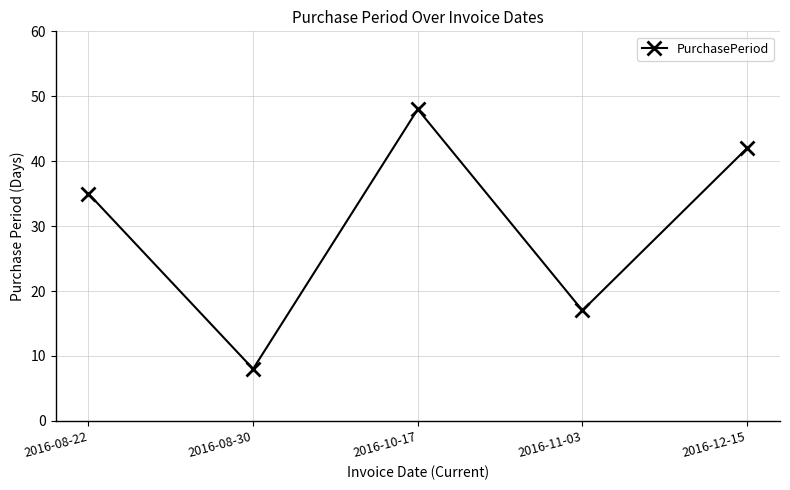

Rank the categories by value from highest to lowest.

2016-10-17, 2016-12-15, 2016-08-22, 2016-11-03, 2016-08-30